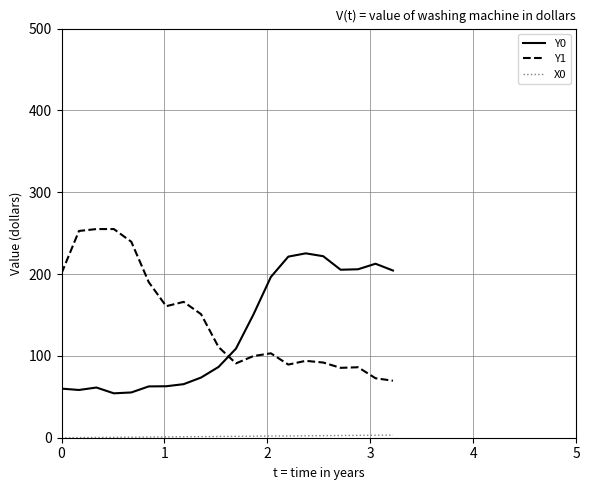

What is the maximum value for Y1?

255.0